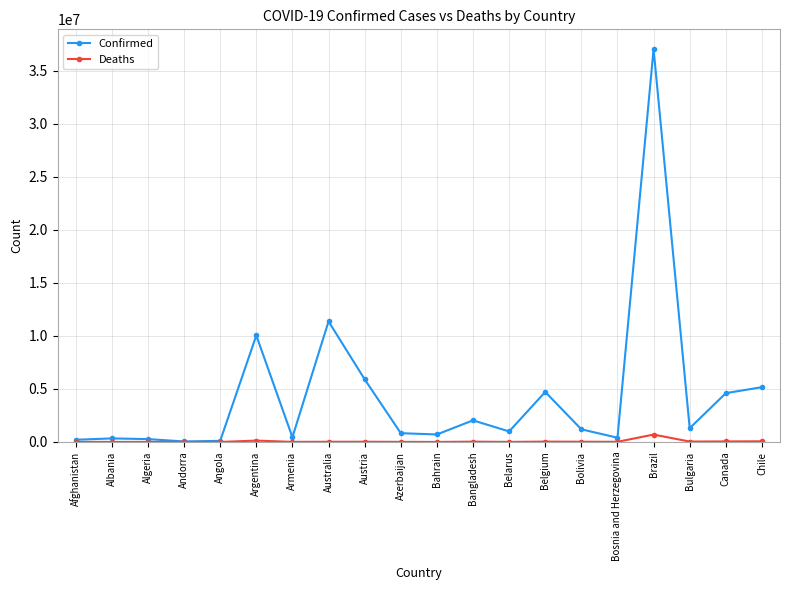

What is the difference between the highest and lowest values at Brazil?

36353849